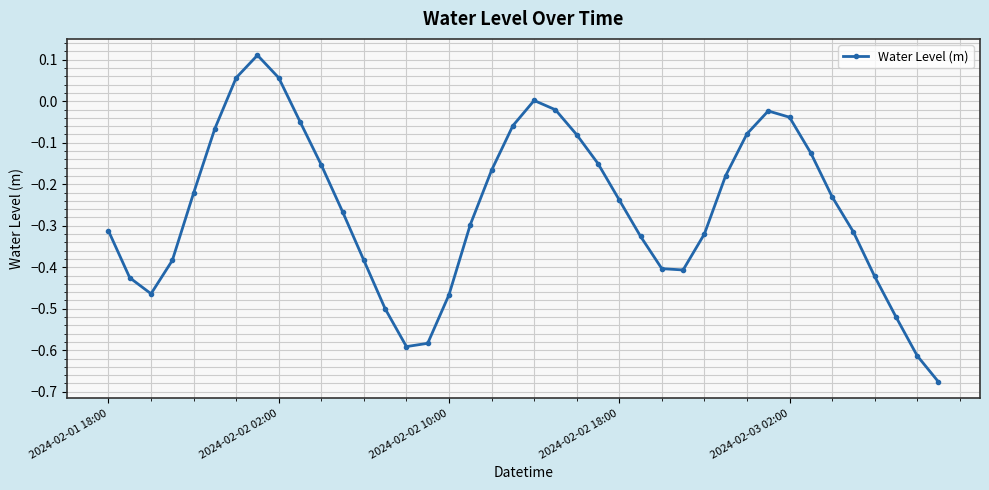

How many data points does each series have?

40